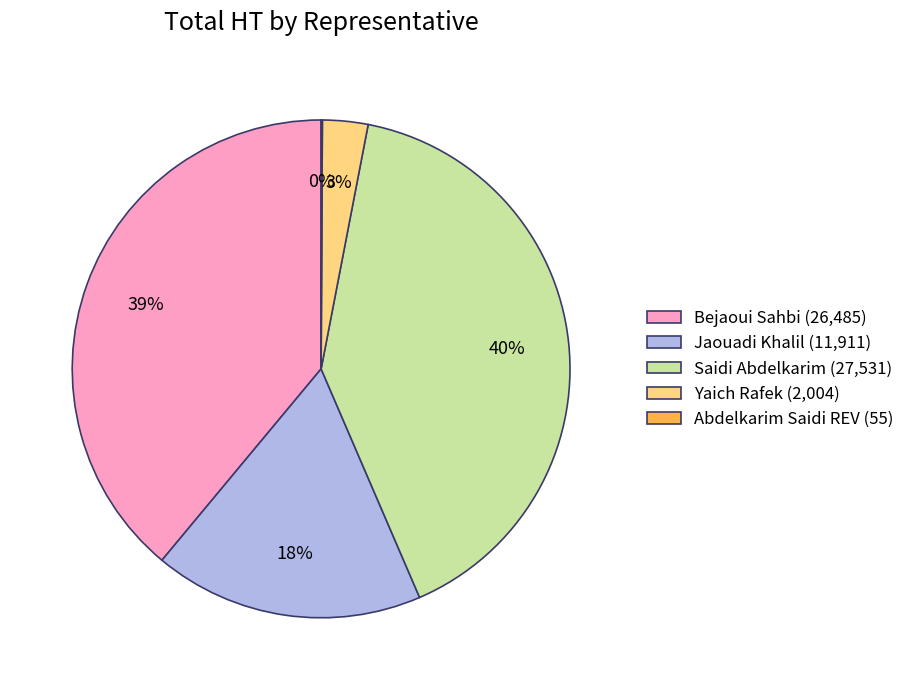

Between Yaich Rafek (2,004) and Jaouadi Khalil (11,911), which is larger?

Jaouadi Khalil (11,911)